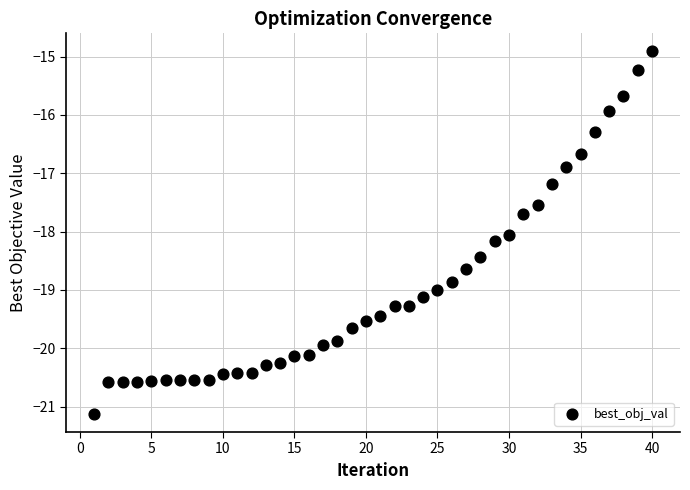

What is the range of X values (max minus min)?

39.0